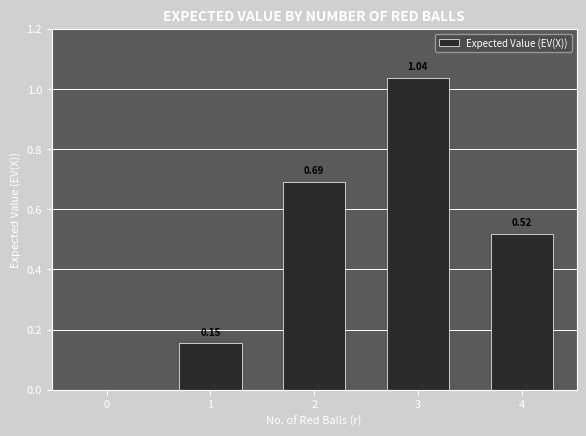

Is it true that the value at 4 is 0.2?

False